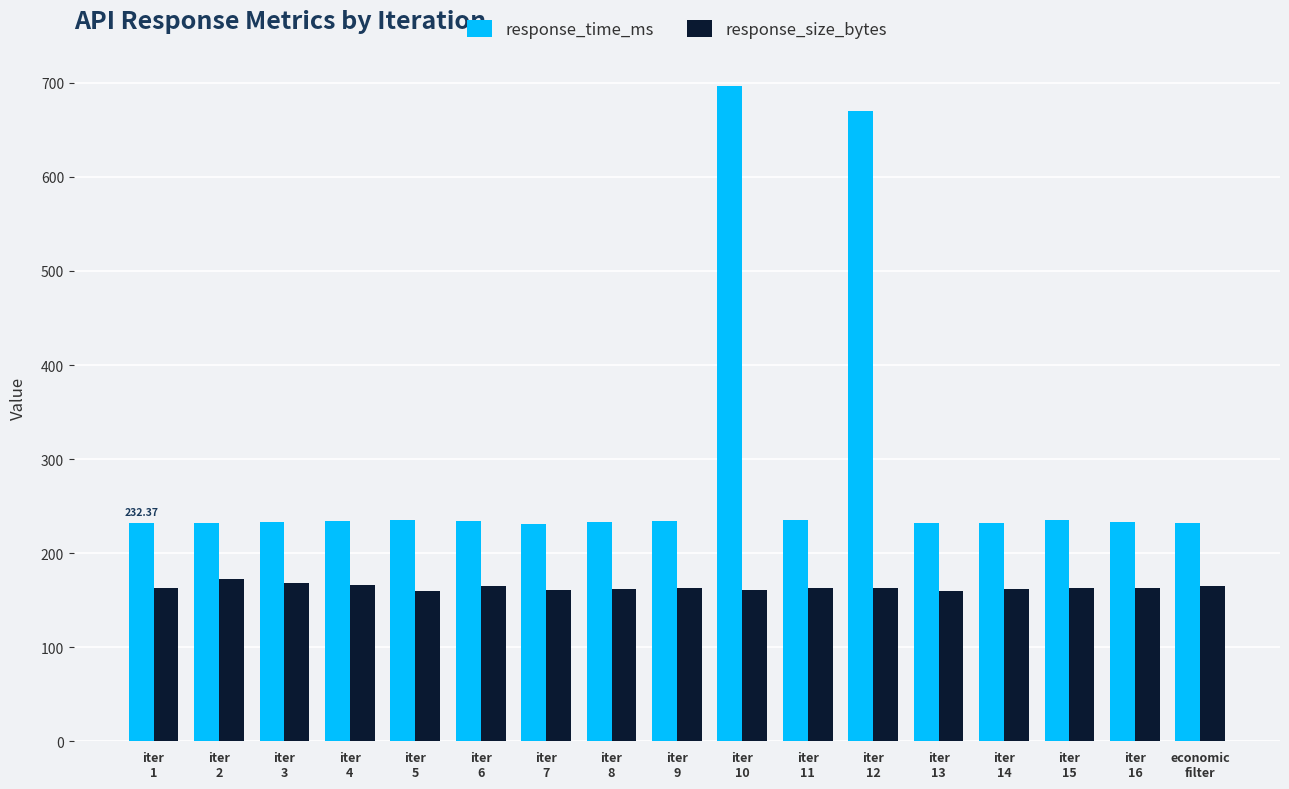

The response_time_ms series shows 328.7 at iter
11. True or false?

False